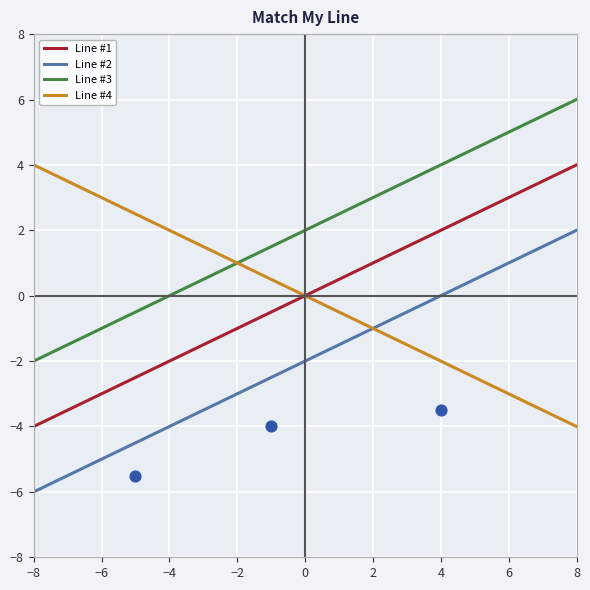

Which series has the largest total across all categories?

Line #3